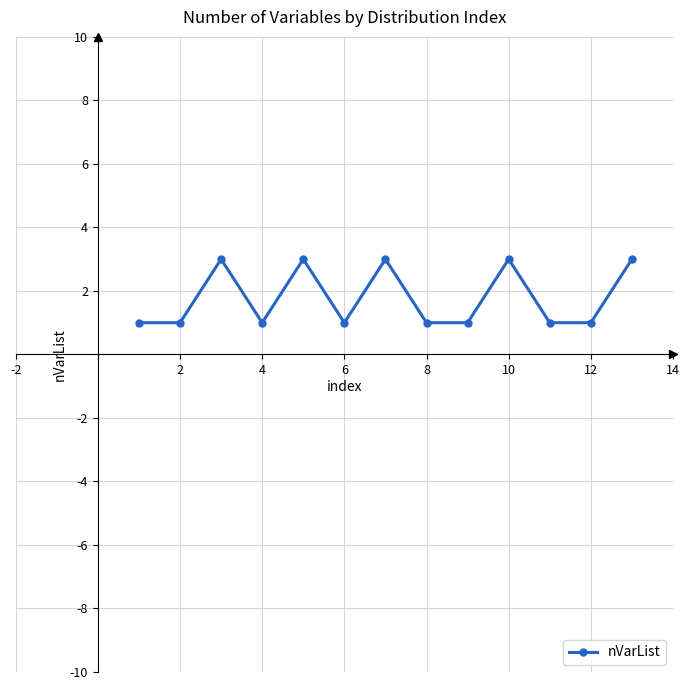

True or false: the data has more than 1 interior local peaks.

True